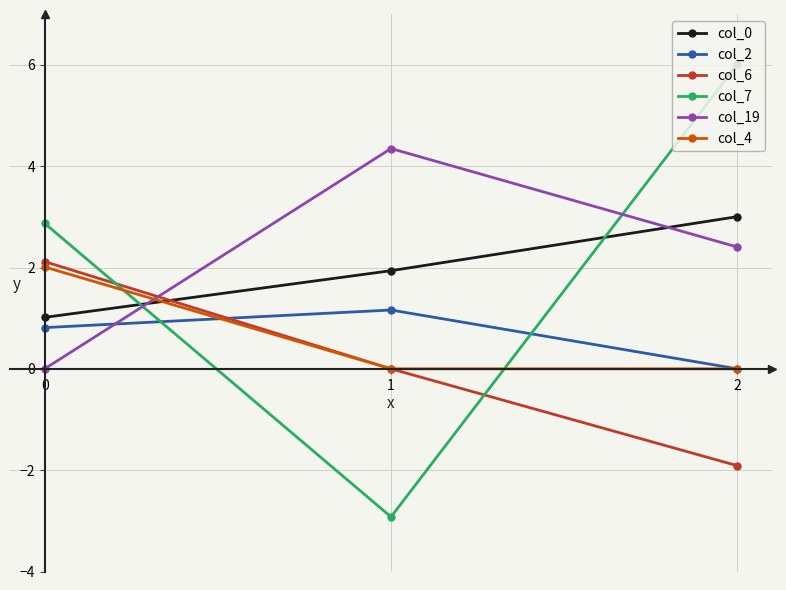

What is the sum of all col_7 values?

6.0